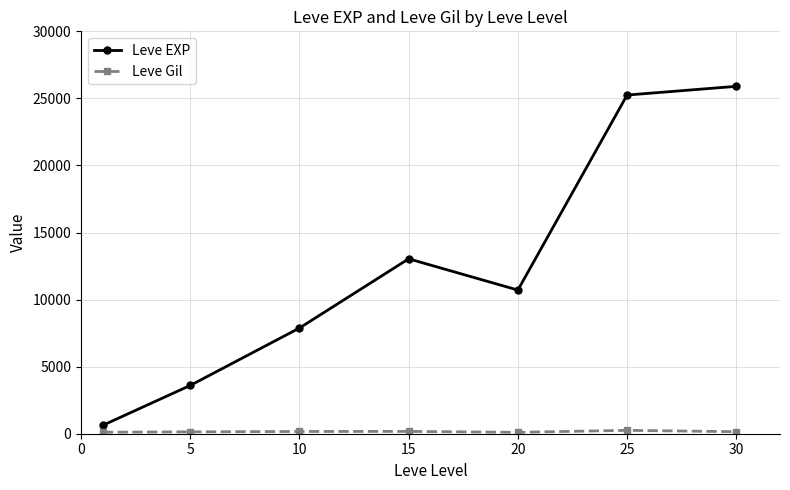

What is the sum of all Leve EXP values?

87010